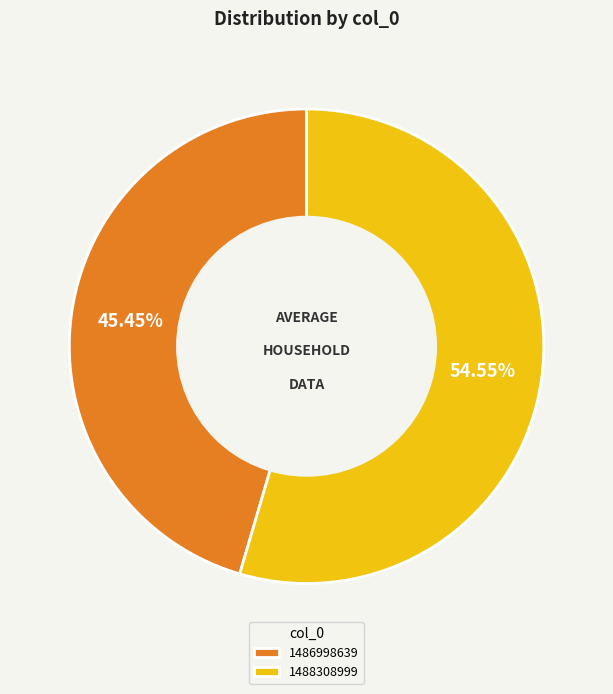

Which category has the biggest portion of the pie?

1488308999